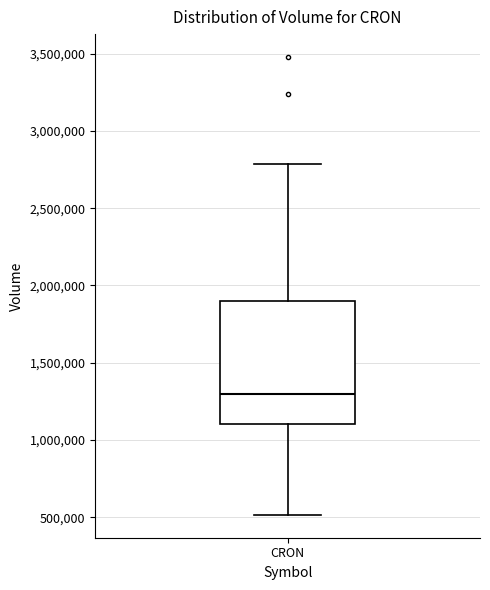

Where does the upper whisker of the box for CRON end on the y-axis? The values are not printed on the chart, so give them approximately, as read against the axis.

2800000